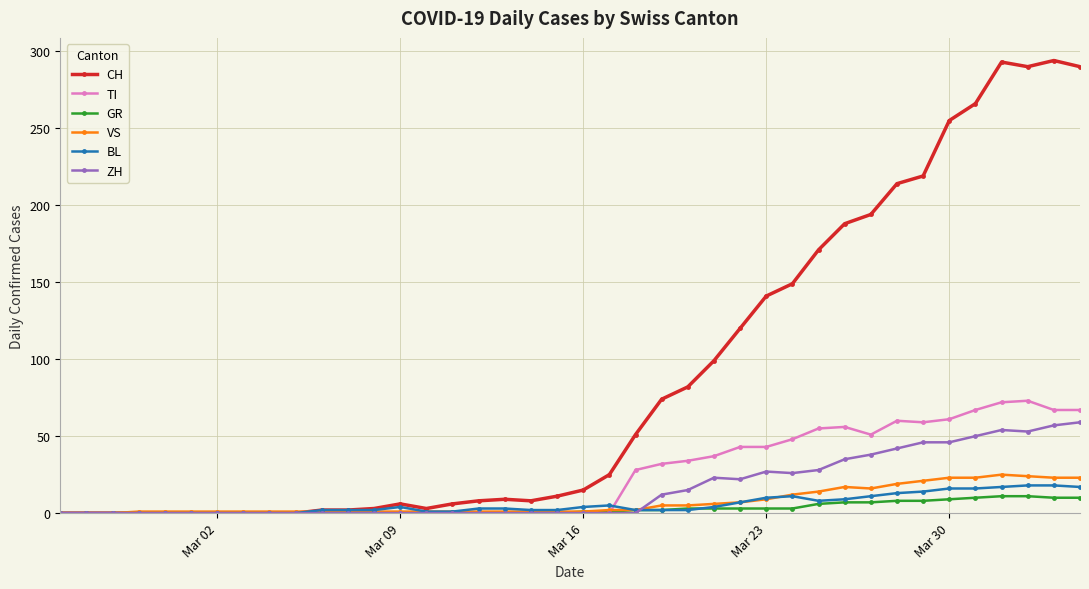

List the series in order of their peak value, lowest first.

GR, BL, VS, ZH, TI, CH